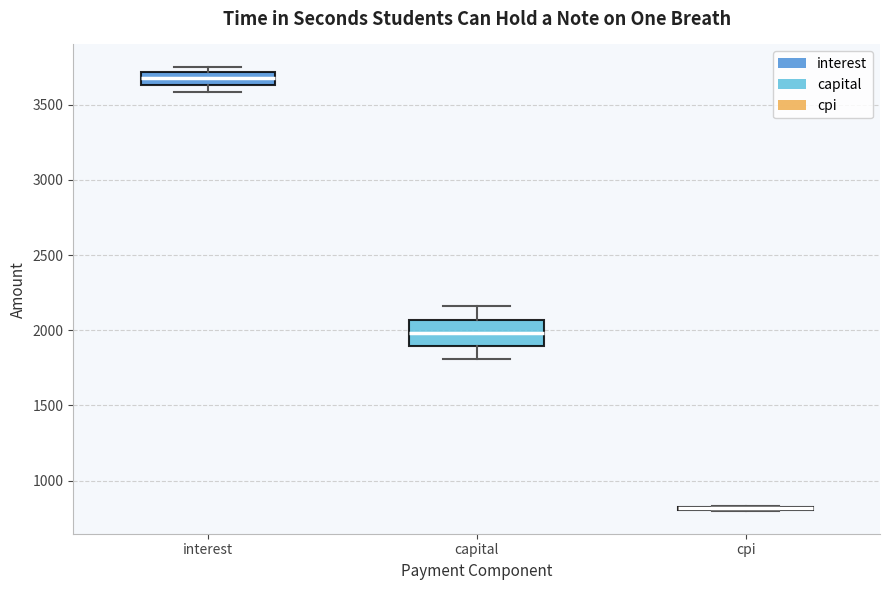

Reading left to right, read every box against the y-axis: the position of its median line, the range the box covers, and the ends of its whiskers. The values are not printed on the chart, so give them approximately, as read against the axis.

interest: median 3700 (inside the box), box 3650 to 3700, whiskers 3600 to 3750
capital: median 2000, box 1900 to 2050, whiskers 1800 to 2150
cpi: box collapsed to a line at 800, whiskers 800 to 850